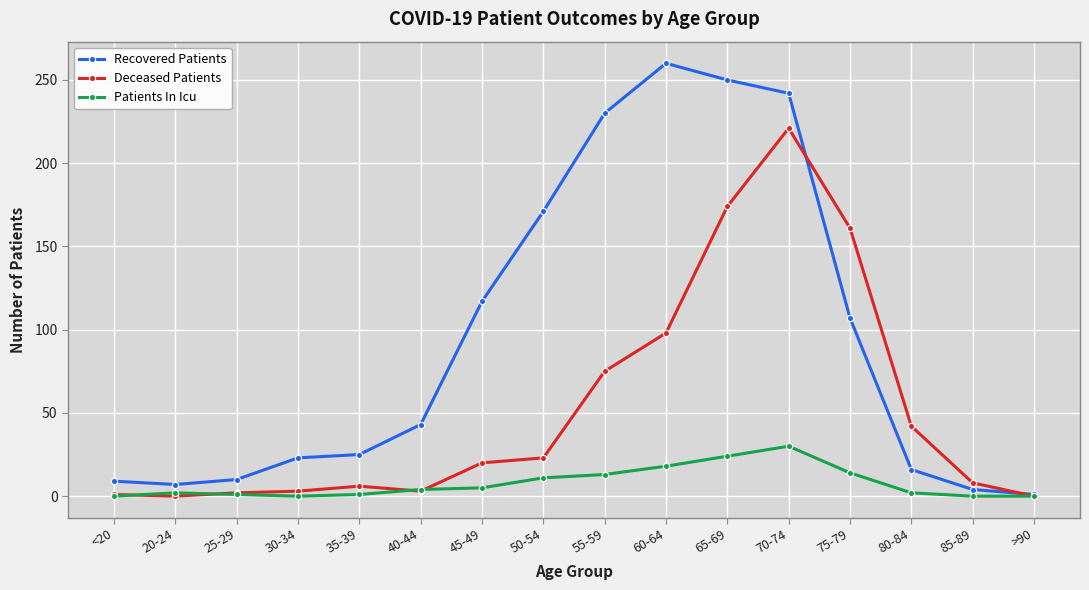

How many categories are shown in the chart?

16